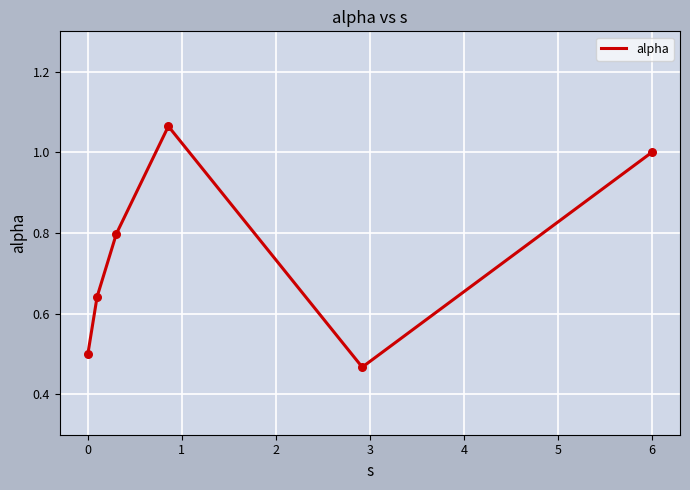

What is the average value?

0.7